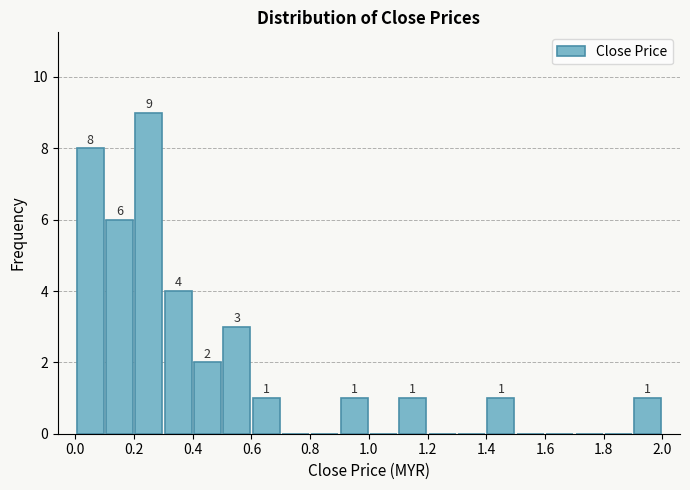

Which range on the x-axis has the tallest bar?

0.2 to 0.3